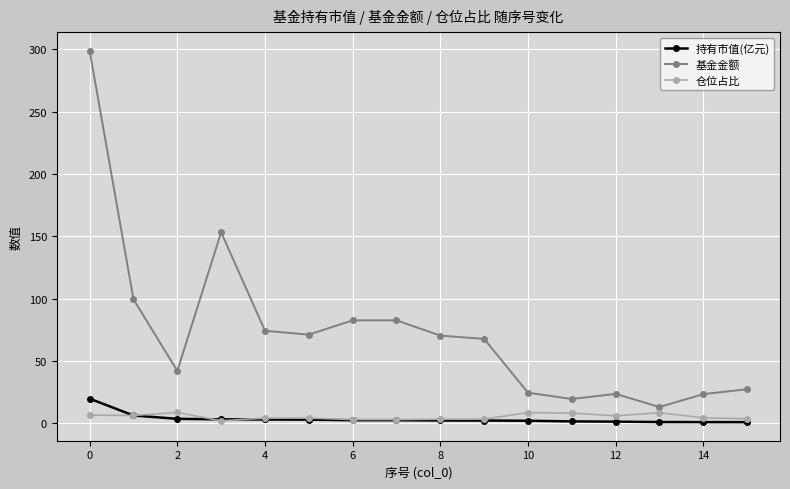

True or false: 基金金额 and 仓位占比 cross at least once.

False